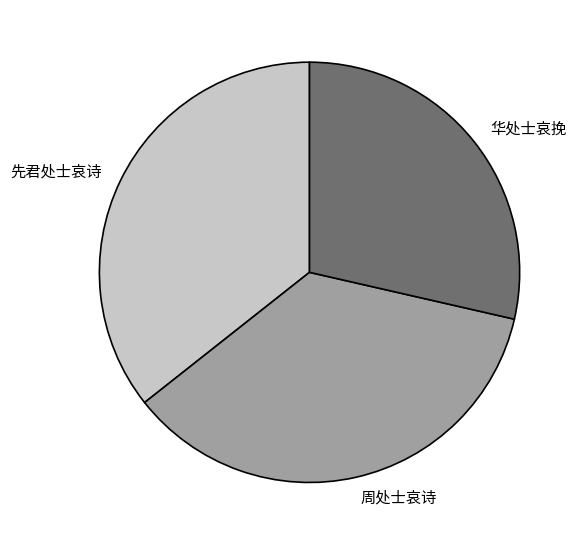

True or false: 华处士哀挽 accounts for 20% of the total.

False